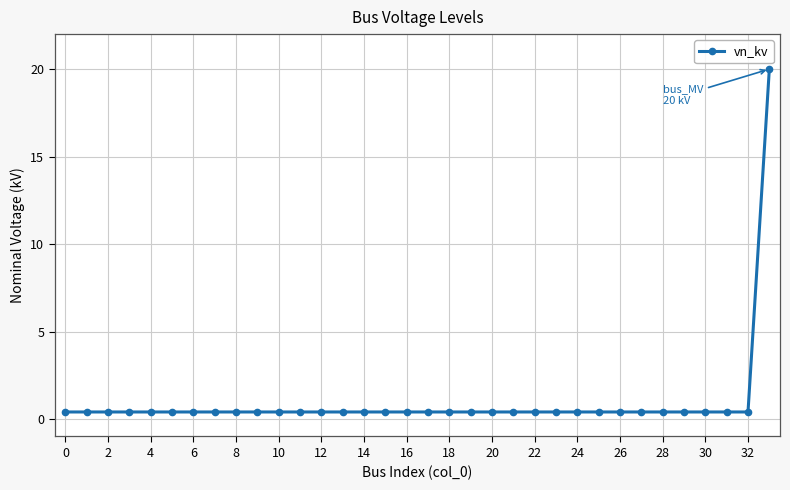

Is this an area chart (filled region under the line)?

No